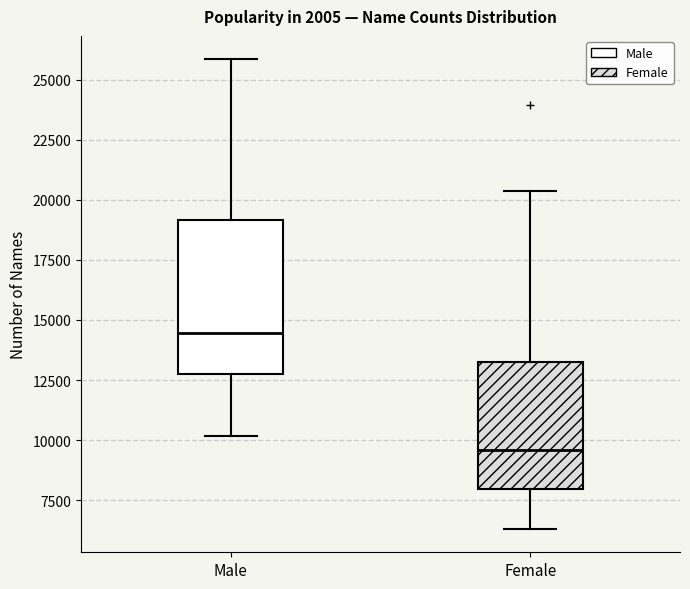

Where is the lower edge of the box for Male on the y-axis? The values are not printed on the chart, so give them approximately, as read against the axis.

13000